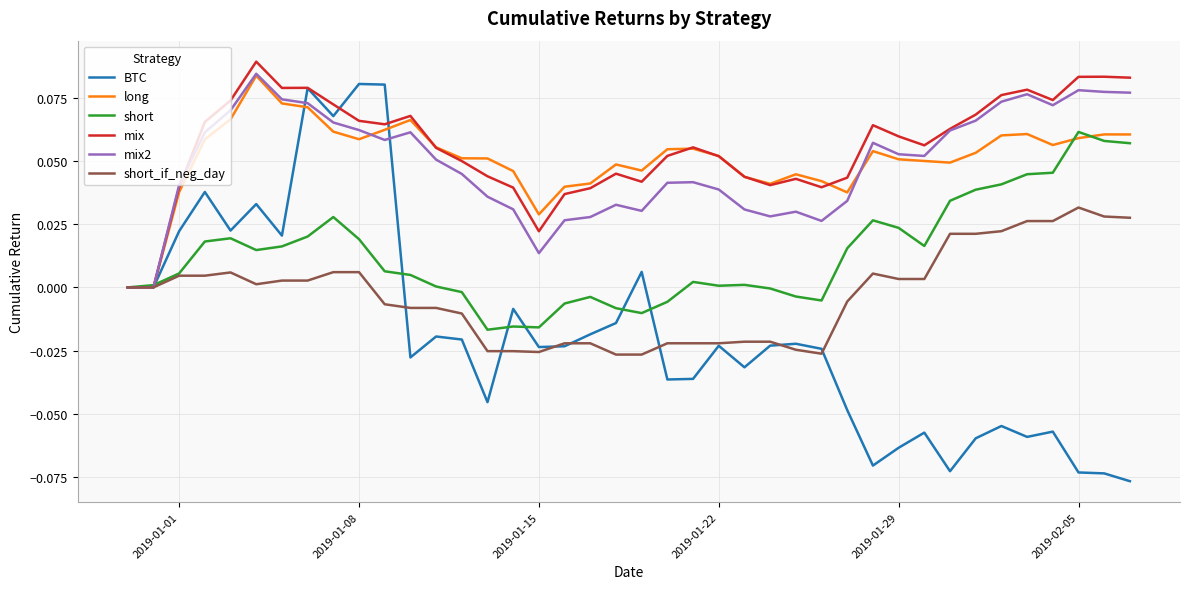

Which series has the widest spread of values?

BTC